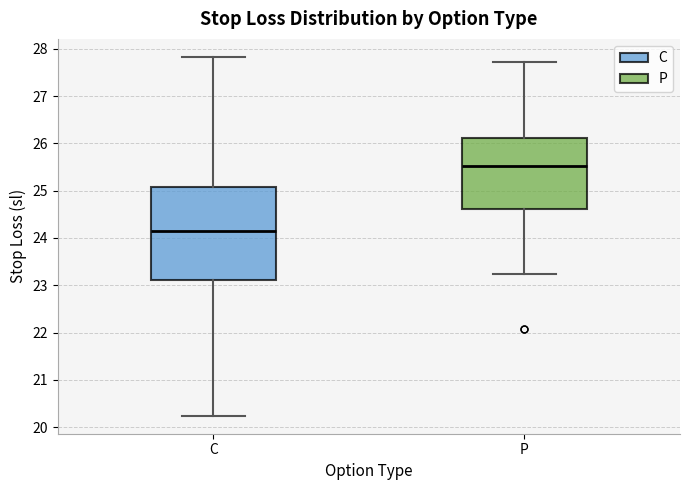

Where does the lower whisker of the box for C end on the y-axis? The values are not printed on the chart, so give them approximately, as read against the axis.

20.2